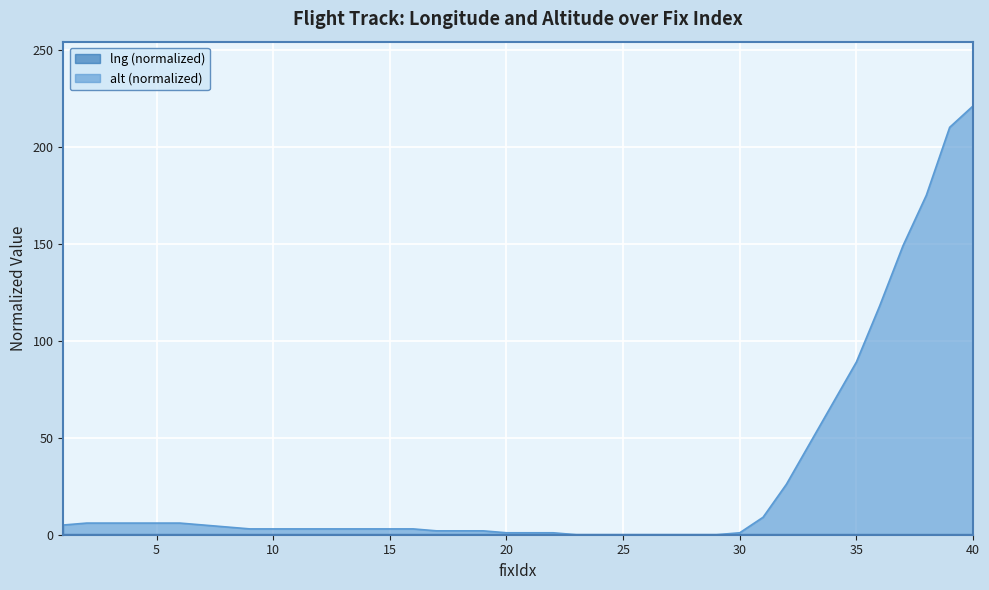

Does the chart display data point markers on the line(s)?

No